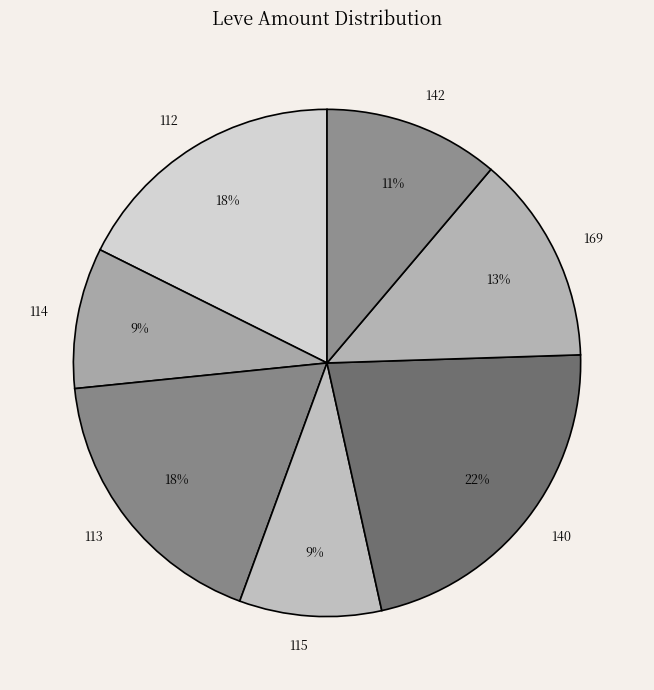

To the nearest percent, what portion does 112 represent?

18%